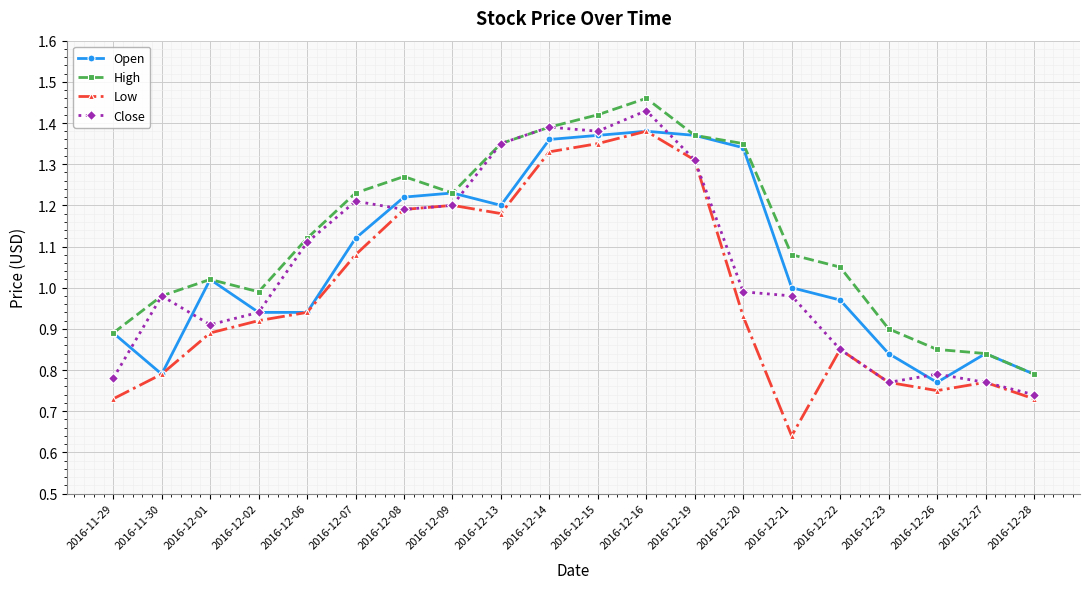

True or false: High and Low cross at least once.

False